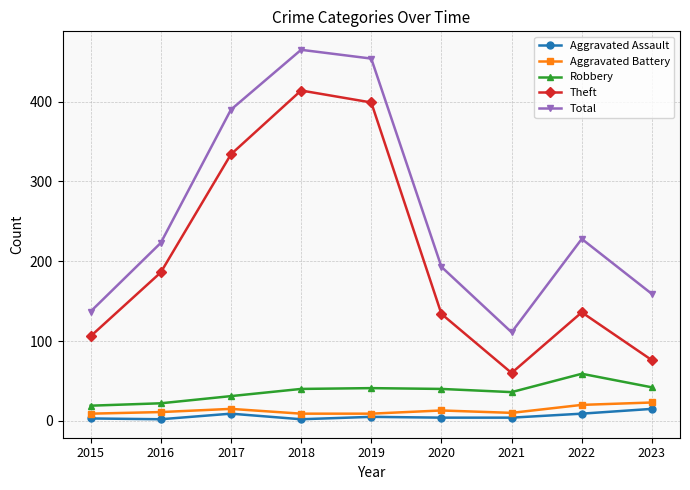

Where does the Theft series first go above 136?

2016